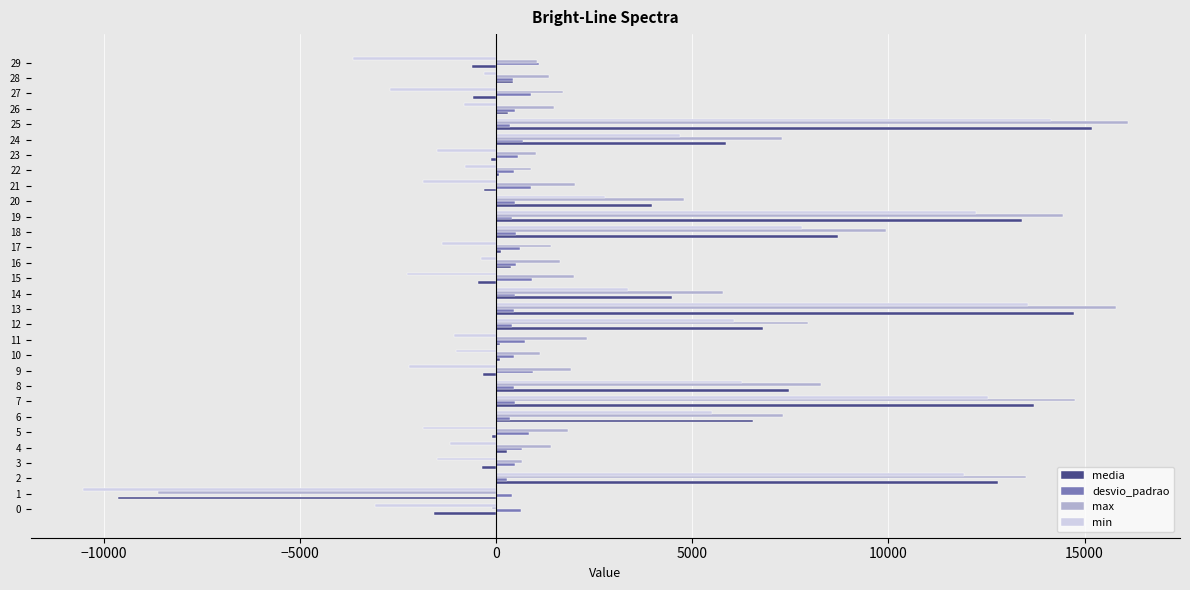

What is the spread (max minus min) of values at 12?

7538.7